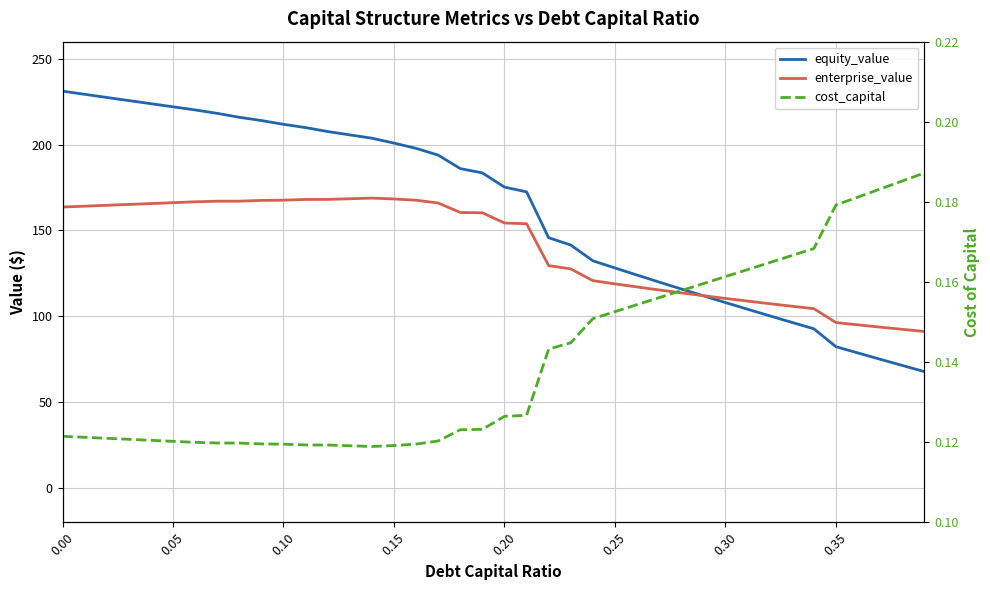

What is the difference between the second highest and second lowest values in the equity_value series?

158.0